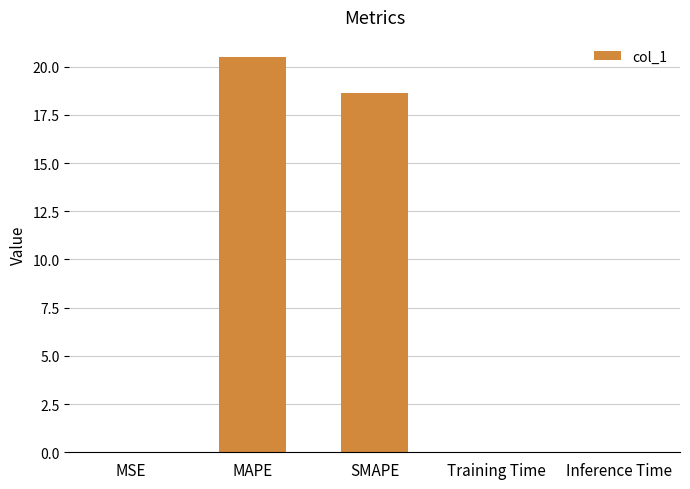

Between MAPE and Training Time, which is larger?

MAPE